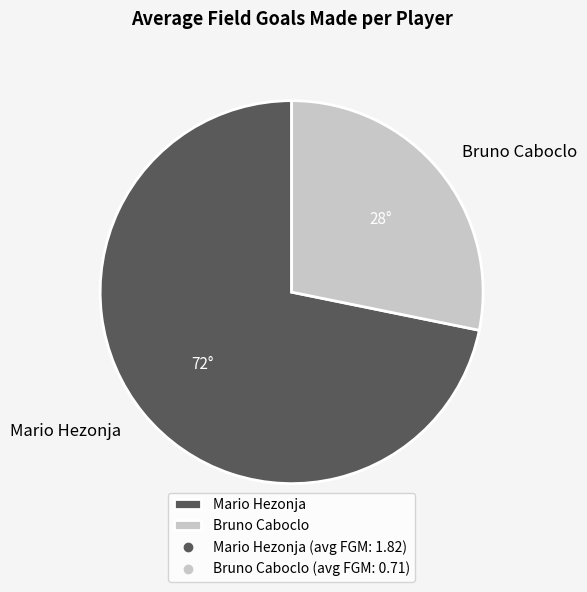

Is it true that Mario Hezonja is 72% of the pie?

True